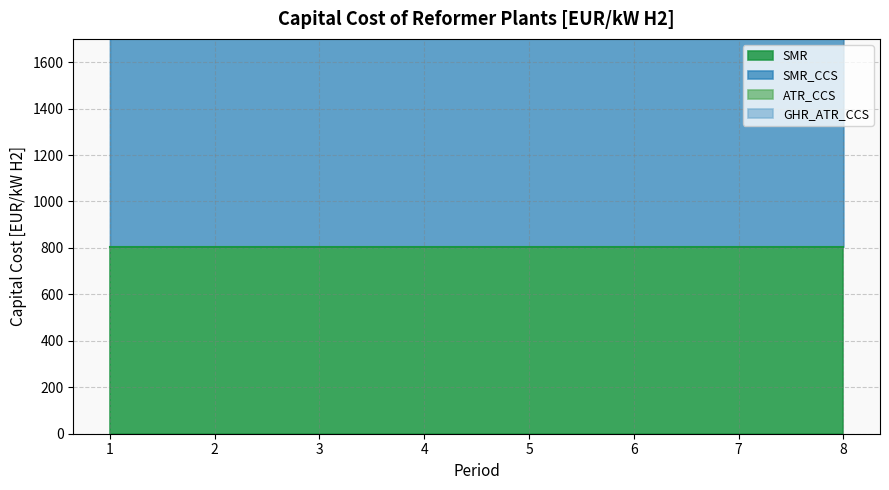

True or false: ATR_CCS and GHR_ATR_CCS intersect in this chart.

False